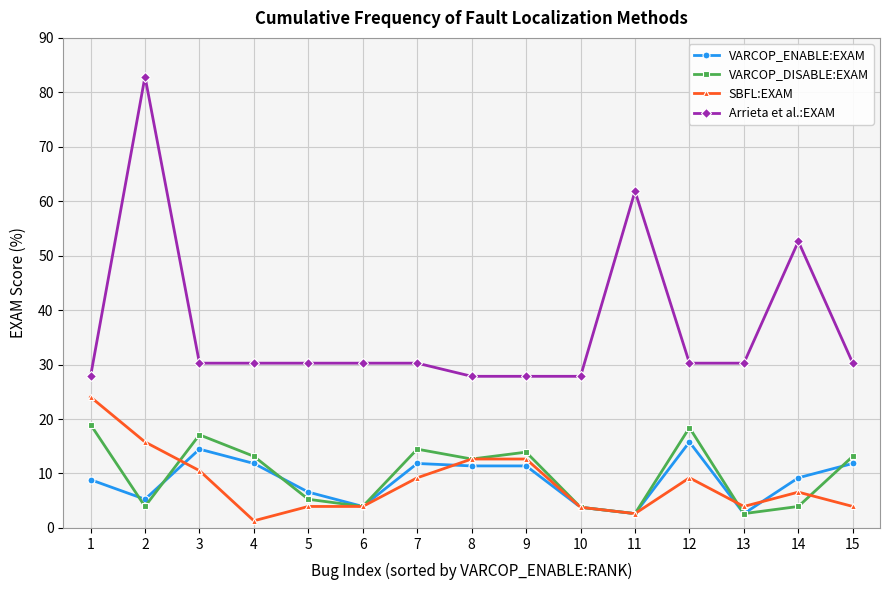

After their last crossing, which series has the higher values: VARCOP_DISABLE:EXAM or SBFL:EXAM?

VARCOP_DISABLE:EXAM